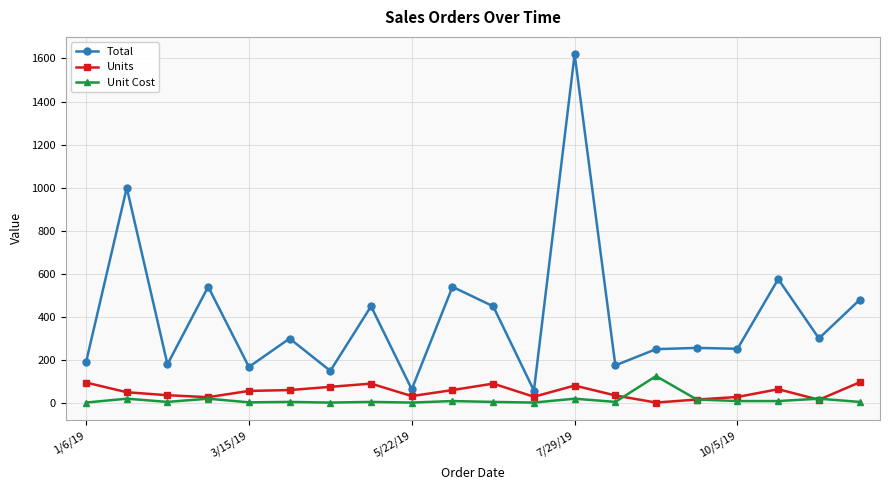

Does the chart display data point markers on the line(s)?

Yes